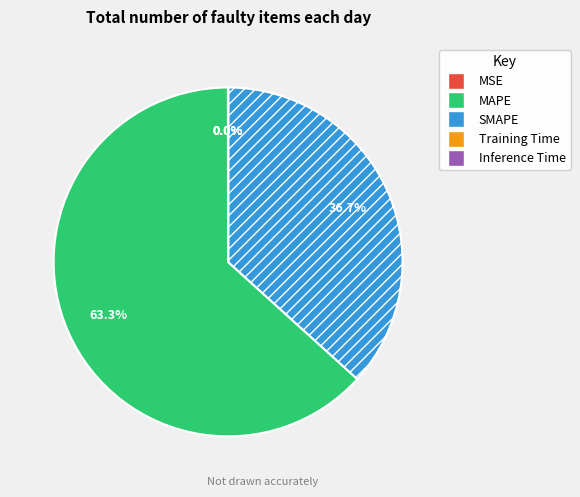

Is SMAPE the majority of the pie?

No